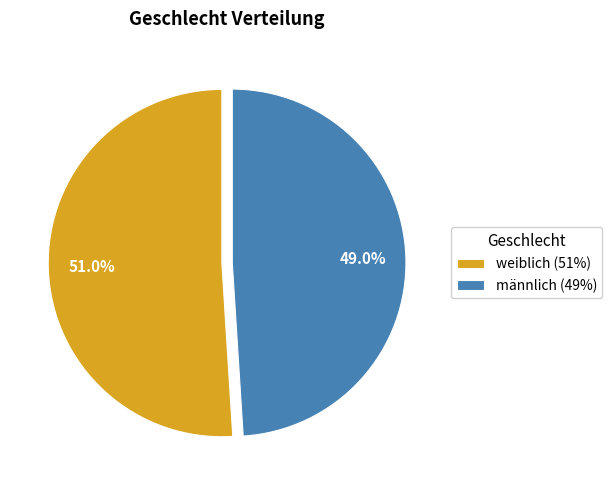

How many slices are in this pie chart?

2